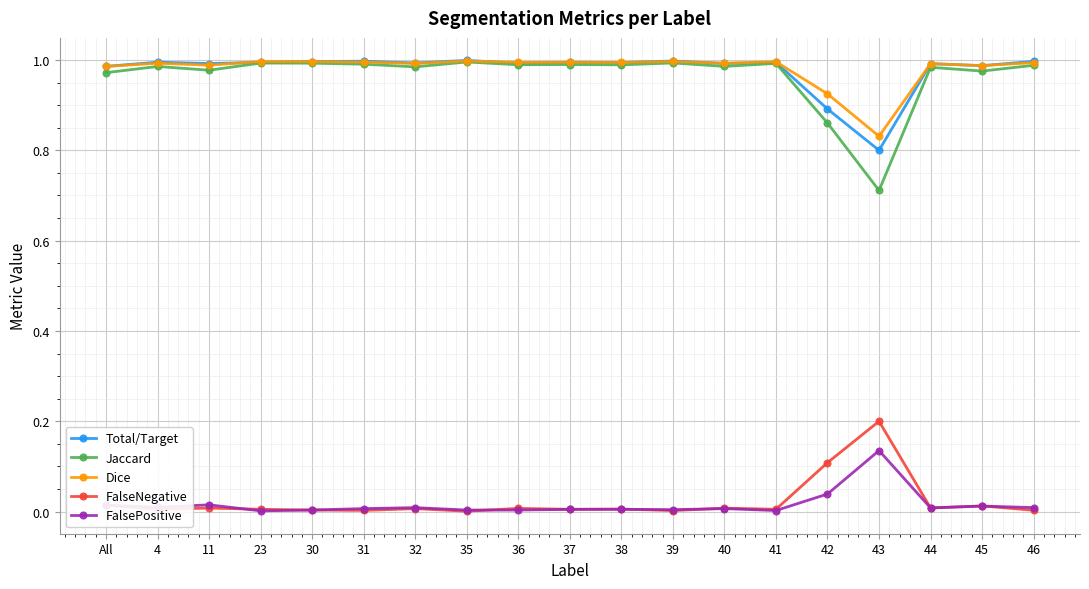

What is the label of the 3rd point from the left?

11